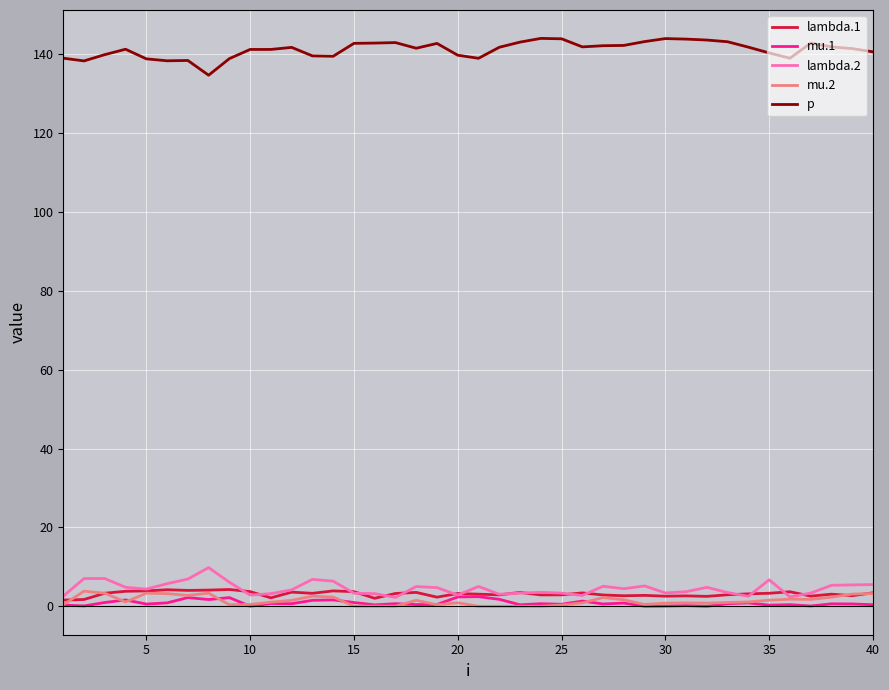

What is the highest value of the lambda.2 series?

9.8